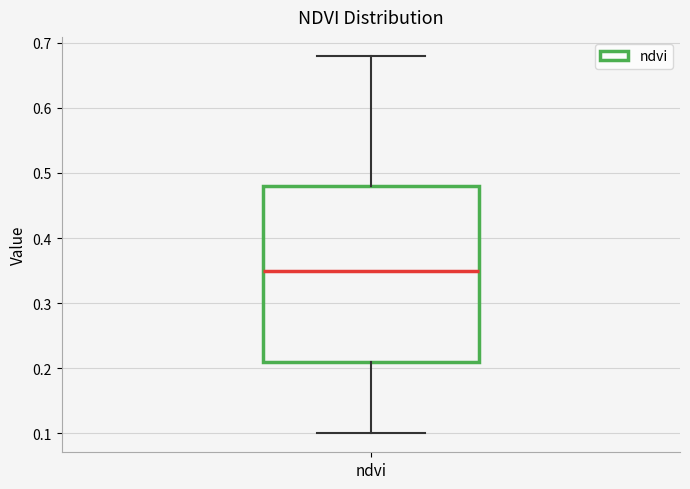

Read this box plot against the y-axis: the position of the median line, the range covered by the box, and the ends of both whiskers. The values are not printed on the chart, so give them approximately, as read against the axis.

median 0.35, box 0.21 to 0.48, whiskers 0.10 to 0.68